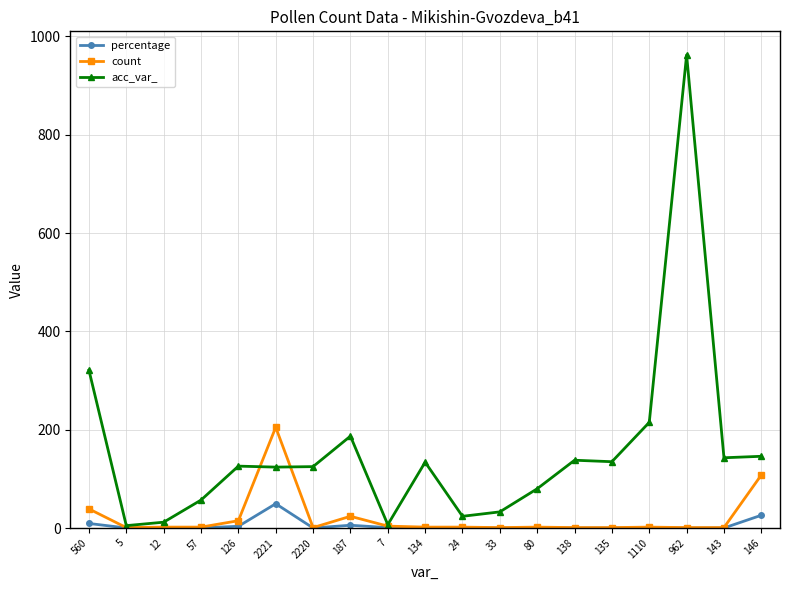

Where is acc_var_ nearest to the value 483?

560